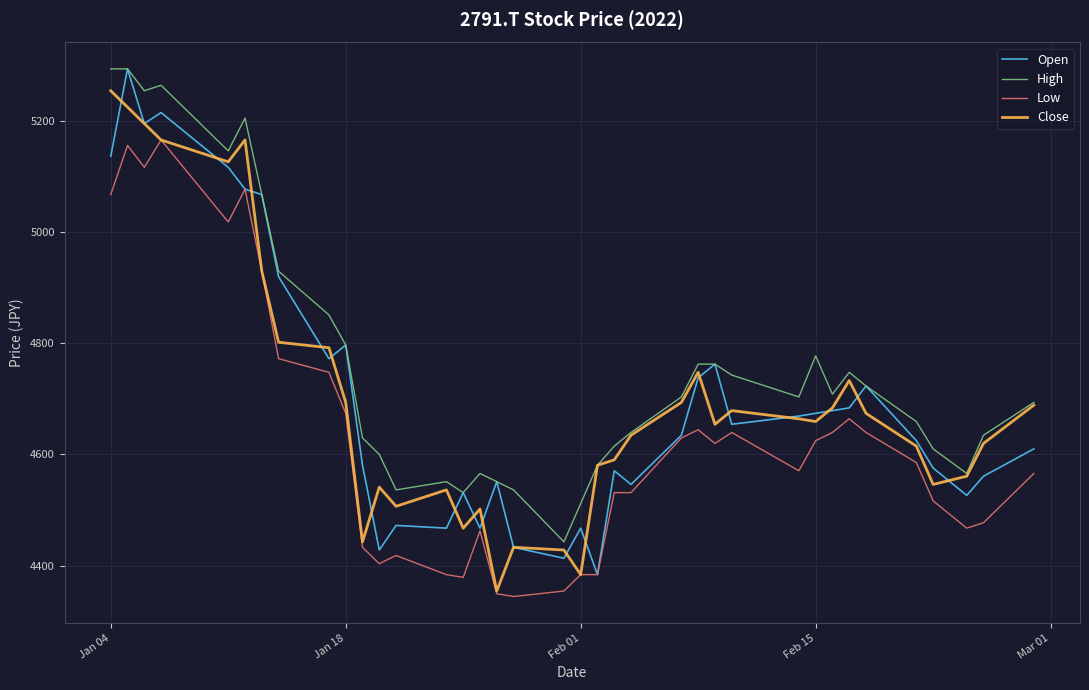

Which series ends up on top after the final intersection of Open and Close?

Close